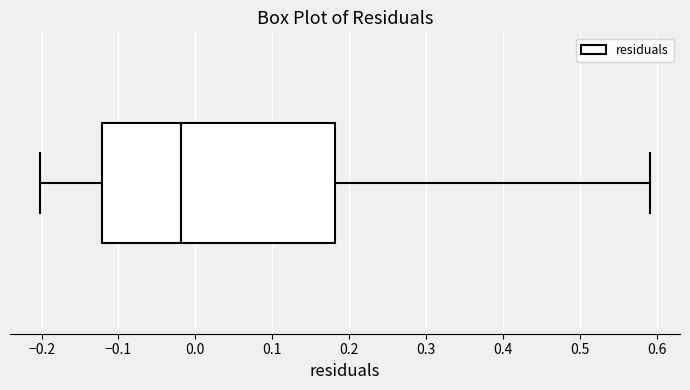

Where does the left whisker of the box end on the x-axis? The values are not printed on the chart, so give them approximately, as read against the axis.

-0.20